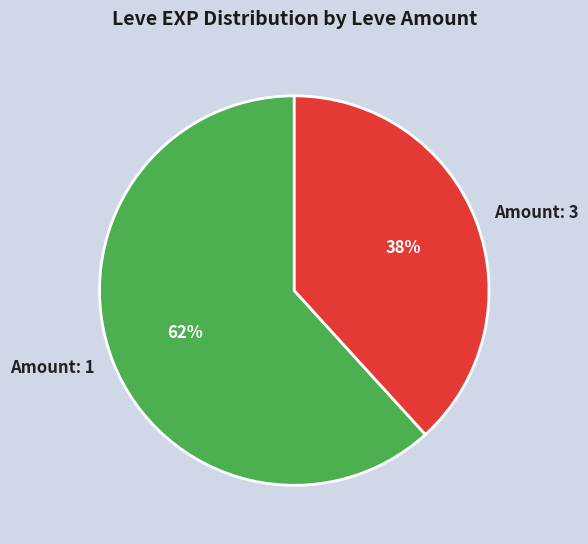

Which category has the smallest portion of the pie?

Amount: 3